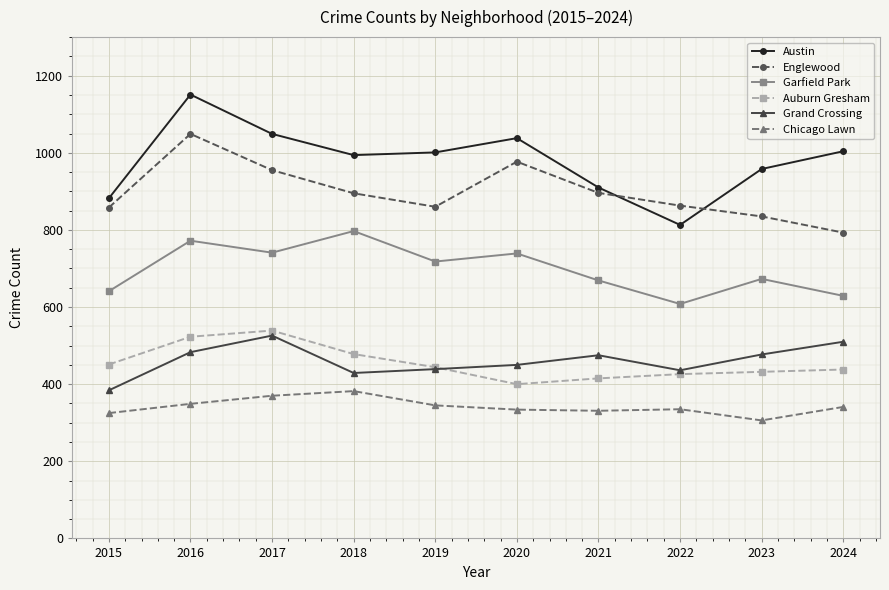

How many values in the Englewood series are below 895?

5